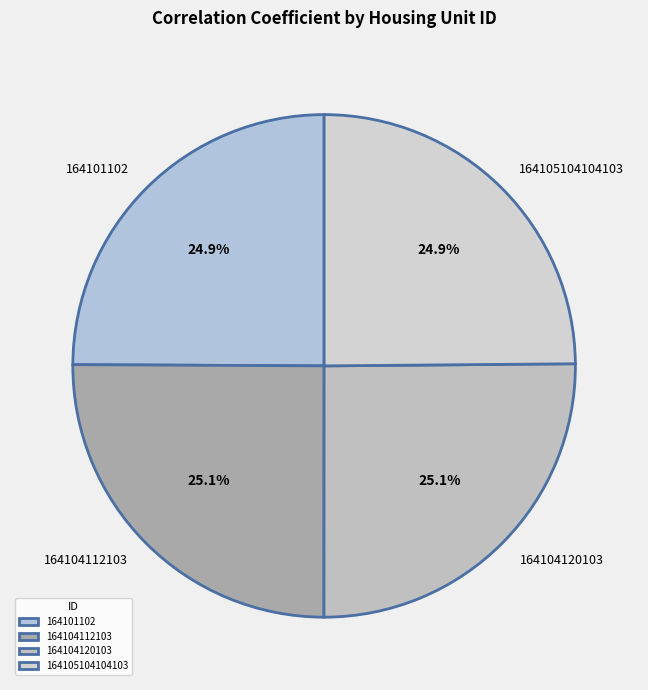

What percentage is NOT represented by 164105104104103?

75.1%